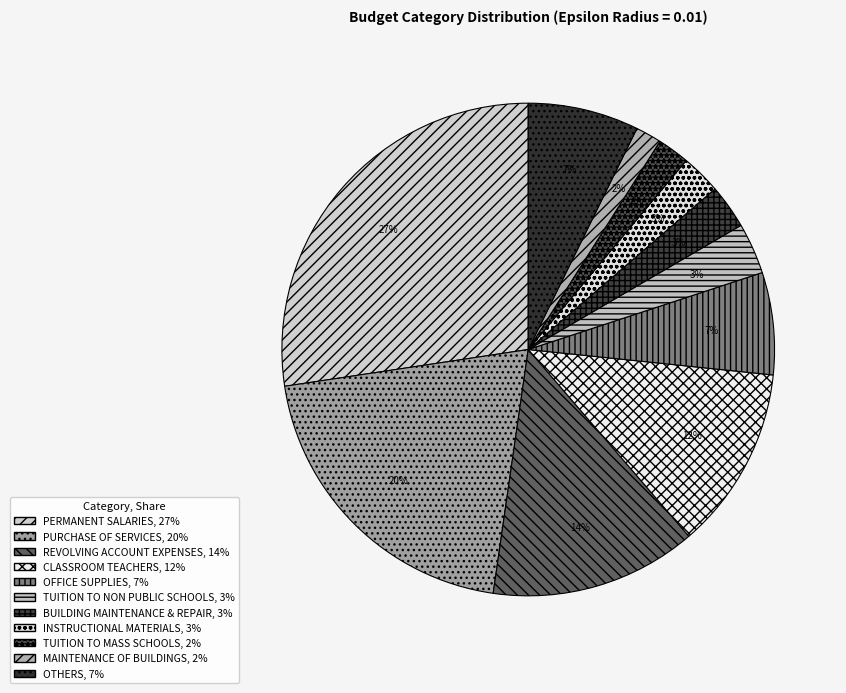

Count the number of slices in the pie.

11